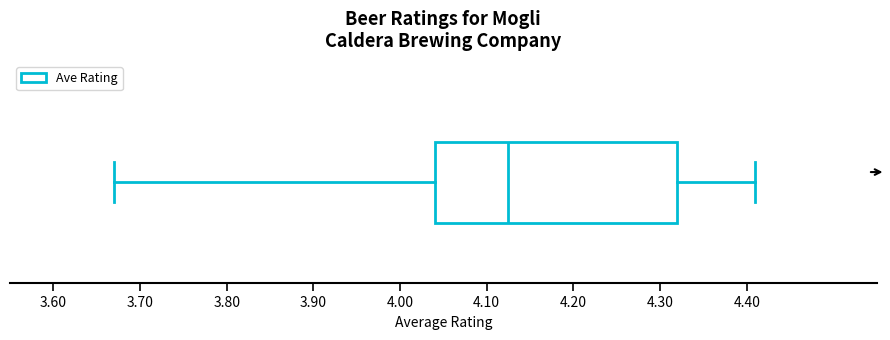

Where does the left whisker of the box end on the x-axis? The values are not printed on the chart, so give them approximately, as read against the axis.

3.67